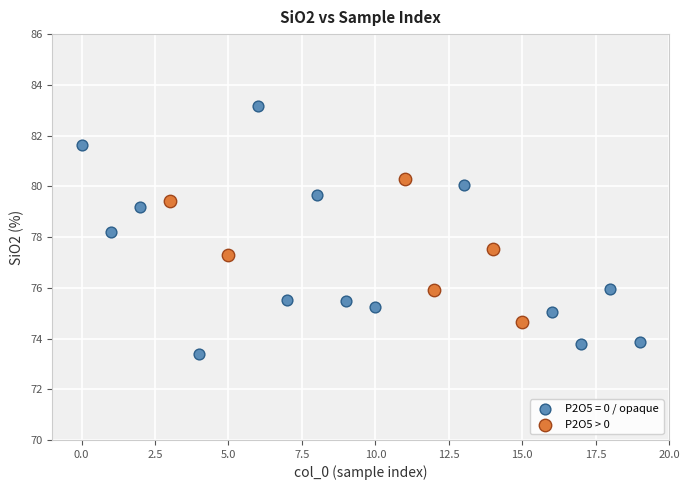

Which series reaches the maximum Y coordinate?

P2O5 = 0 / opaque